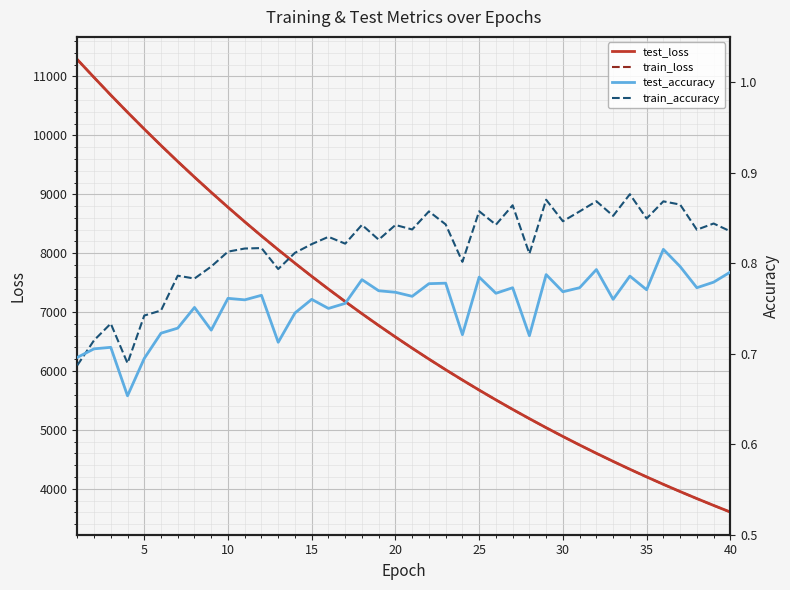

True or false: train_accuracy and test_loss cross at least once.

False